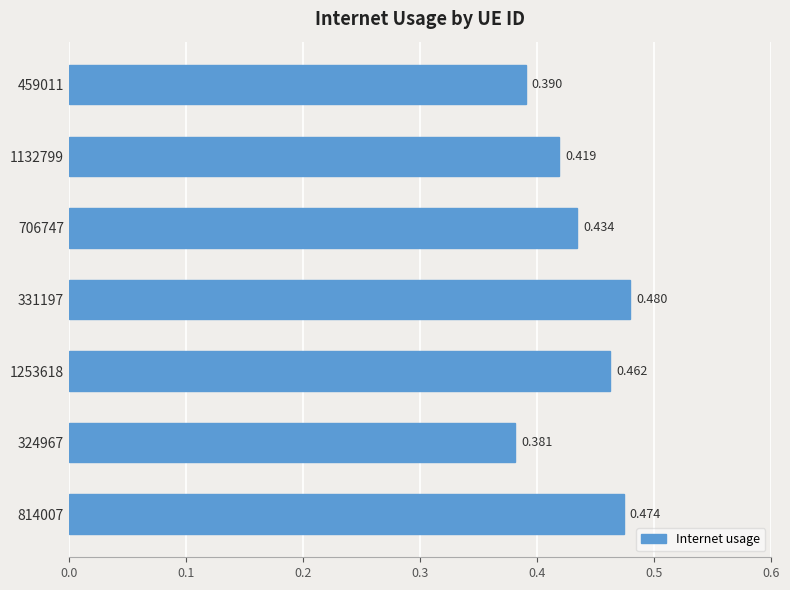

Count the number of categories in the chart.

7